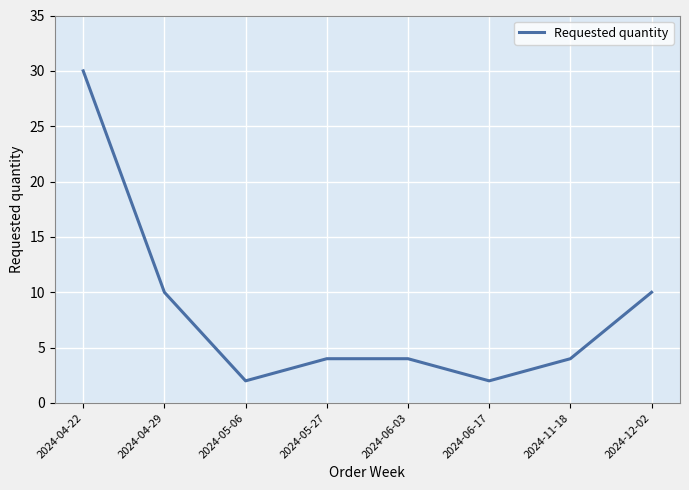

Reading left to right, list all the values displayed in this chart.

2024-04-22=30	2024-04-29=10	2024-05-06=2	2024-05-27=4	2024-06-03=4	2024-06-17=2	2024-11-18=4	2024-12-02=10